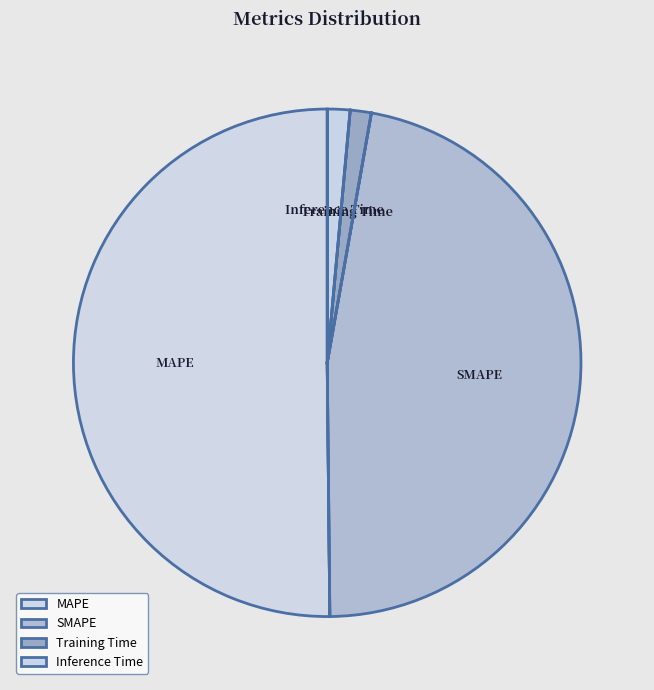

How many slices are in this pie chart?

4